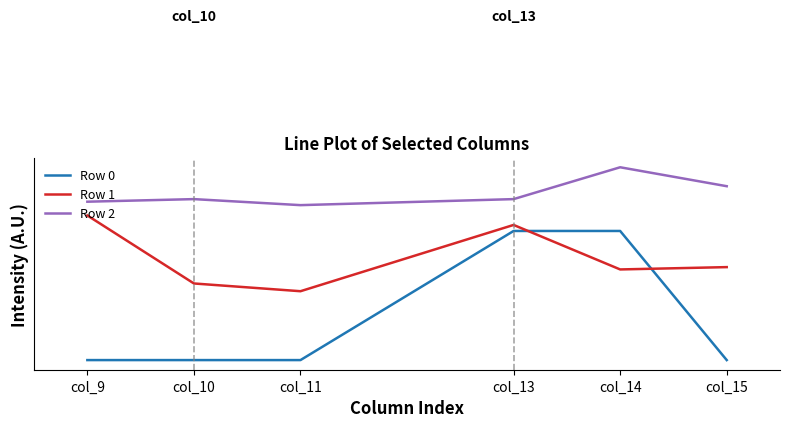

True or false: Row 1 and Row 0 cross at least once.

True